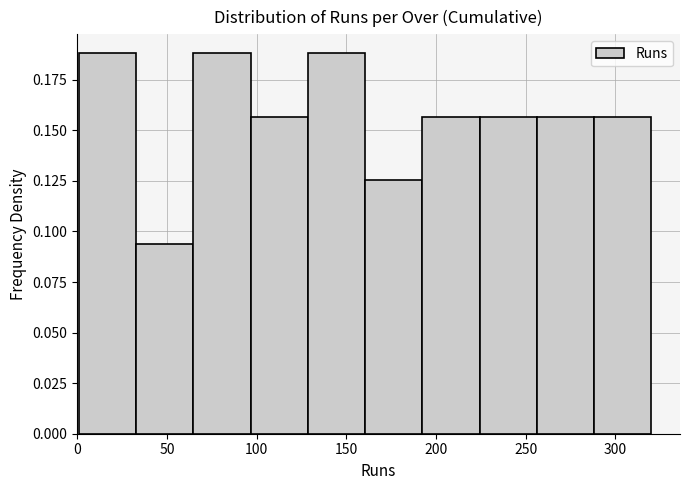

What is the height of the bar covering 35 to 65 on the x-axis? Neither the bar edges nor the heights are printed on the chart, so give them approximately, as read against the axes.

0.095